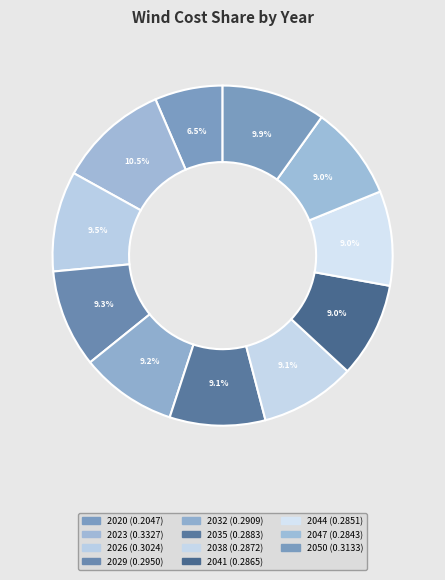

To the nearest percent, what portion does 2032 represent?

9%